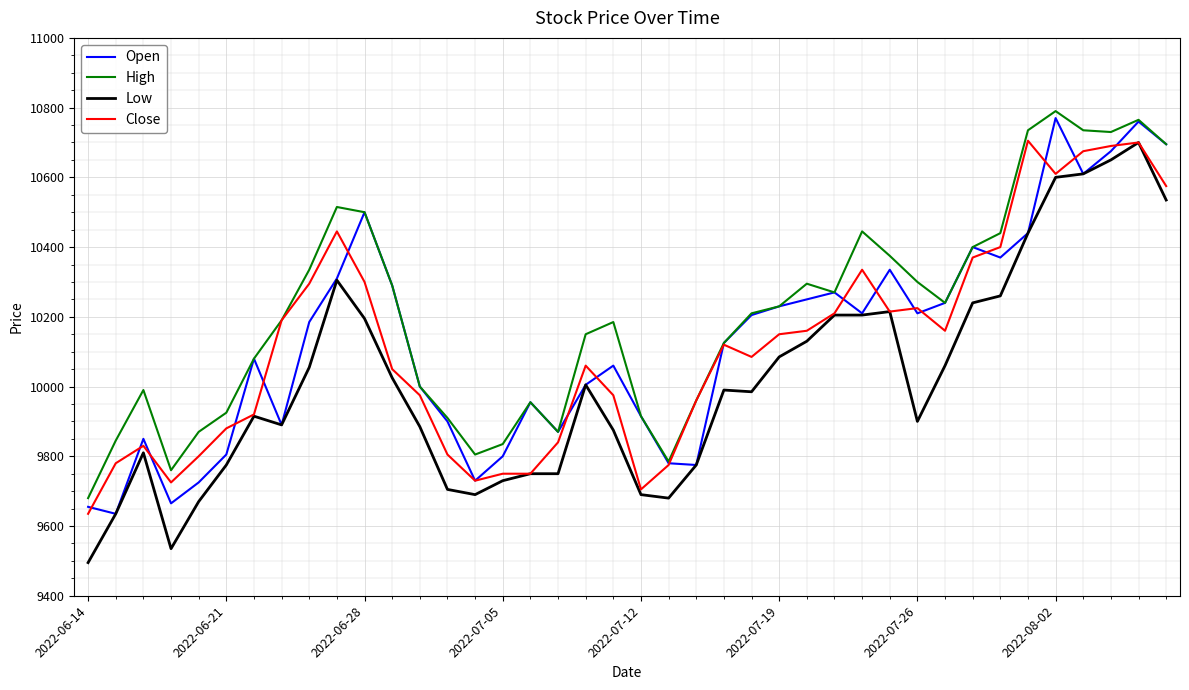

What are all the series names shown in the legend?

Open, High, Low, Close